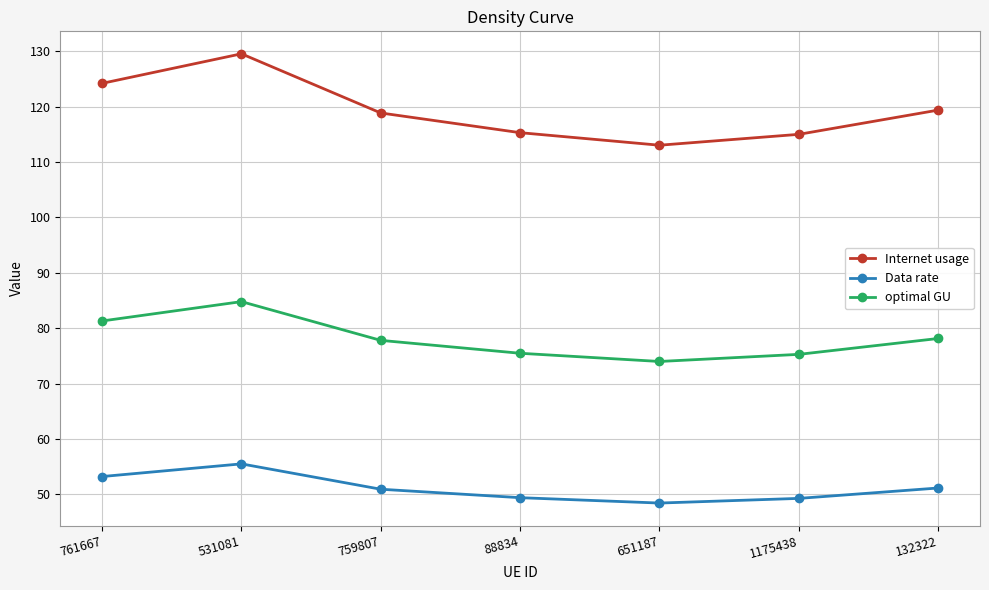

What is the value of the optimal GU point at the 5th from the left?

74.0